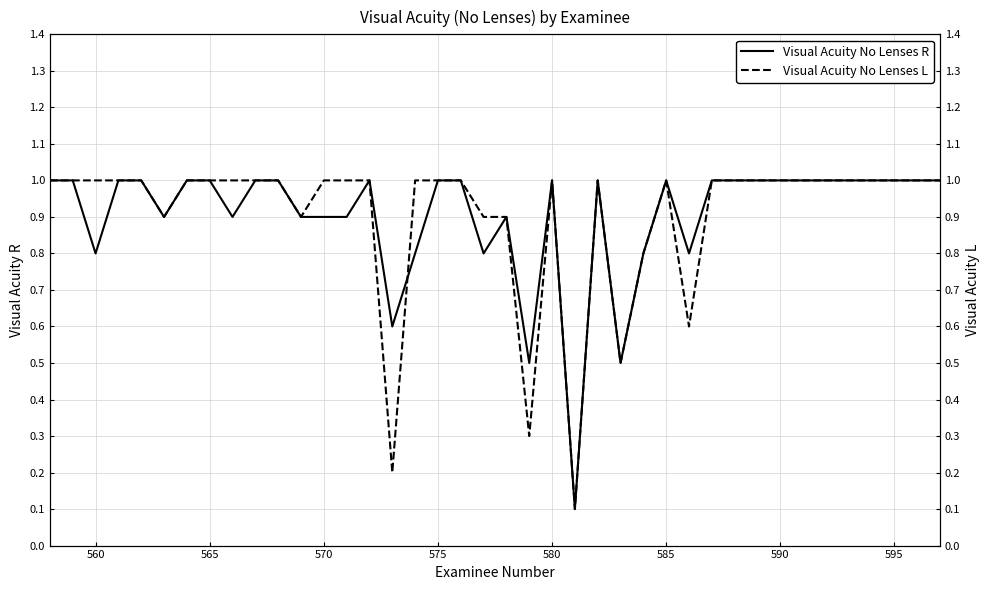

What is the maximum value for Visual Acuity No Lenses R?

1.0